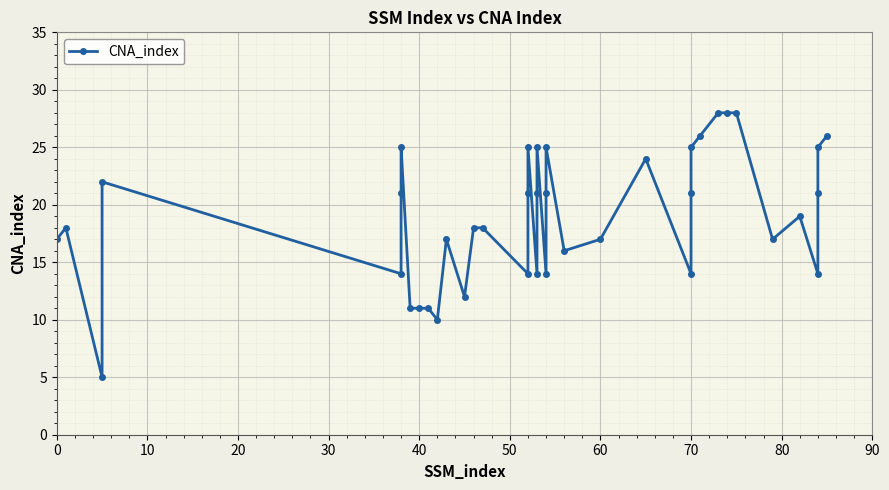

What is the value of the 28th point from the left?

14